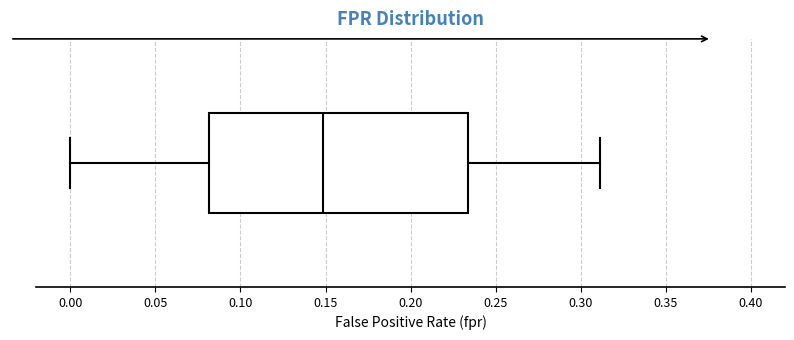

Transcribe this box plot: give where the median line is, the range the box spans, and where the two whiskers end, as read against the x-axis. The values are not printed on the chart, so give them approximately, as read against the axis.

median 0.150, box 0.080 to 0.235, whiskers 0.000 to 0.310